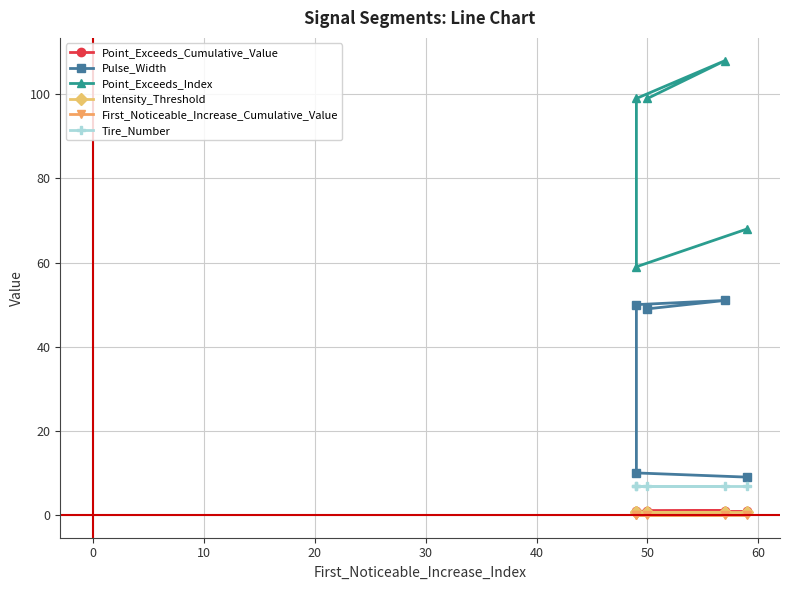

Is it true that First_Noticeable_Increase_Cumulative_Value equals 0.0 at 0?

True